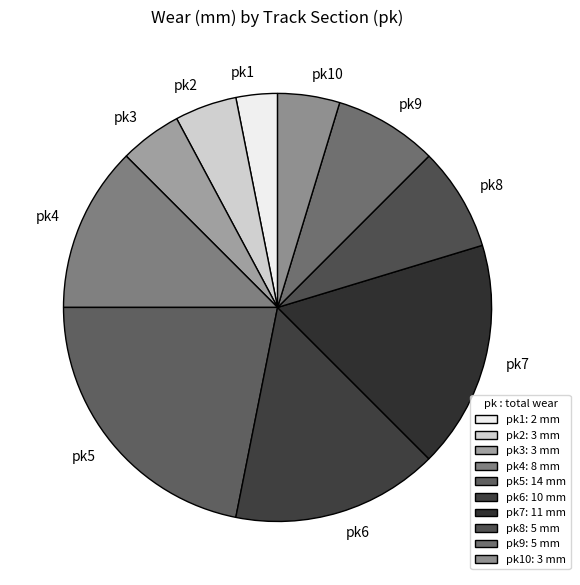

The pk5 slice represents 35% of the pie. True or false?

False